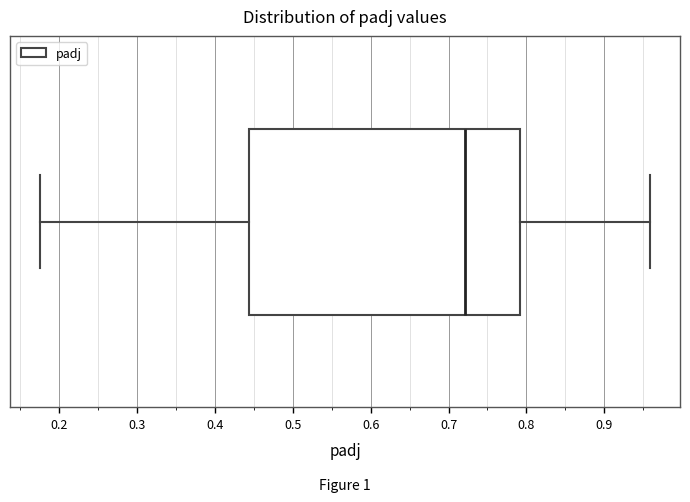

Read this box plot against the x-axis: the position of the median line, the range covered by the box, and the ends of both whiskers. The values are not printed on the chart, so give them approximately, as read against the axis.

median 0.72, box 0.44 to 0.79, whiskers 0.18 to 0.96